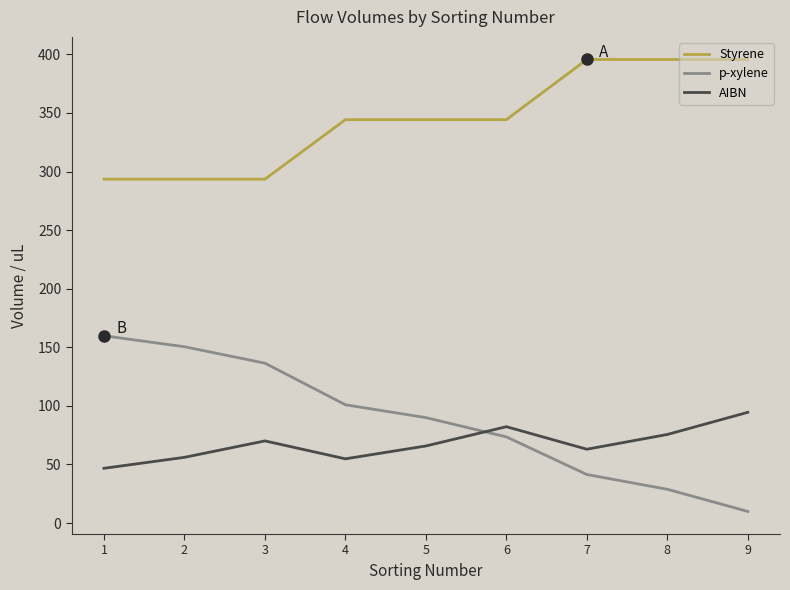

Is this an area chart (filled region under the line)?

No